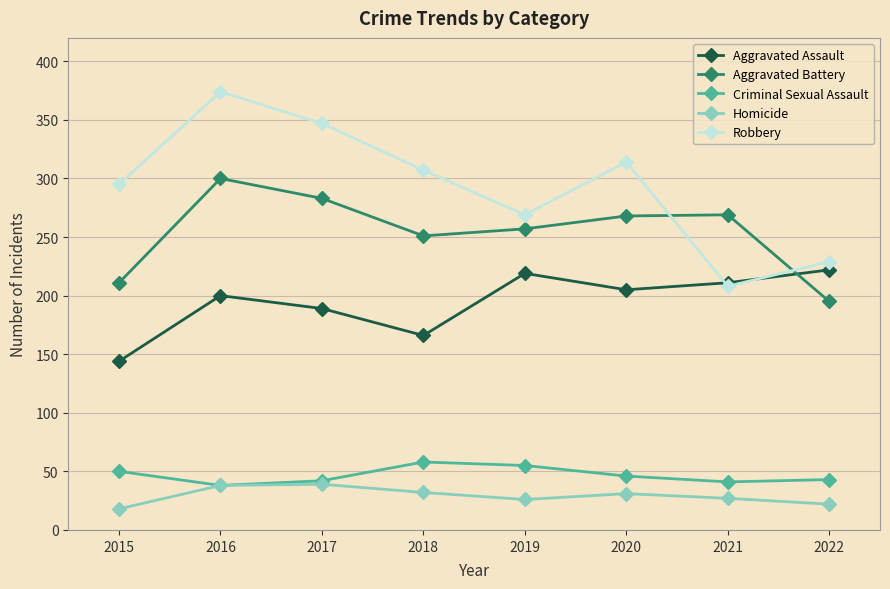

What are all the series names shown in the legend?

Aggravated Assault, Aggravated Battery, Criminal Sexual Assault, Homicide, Robbery